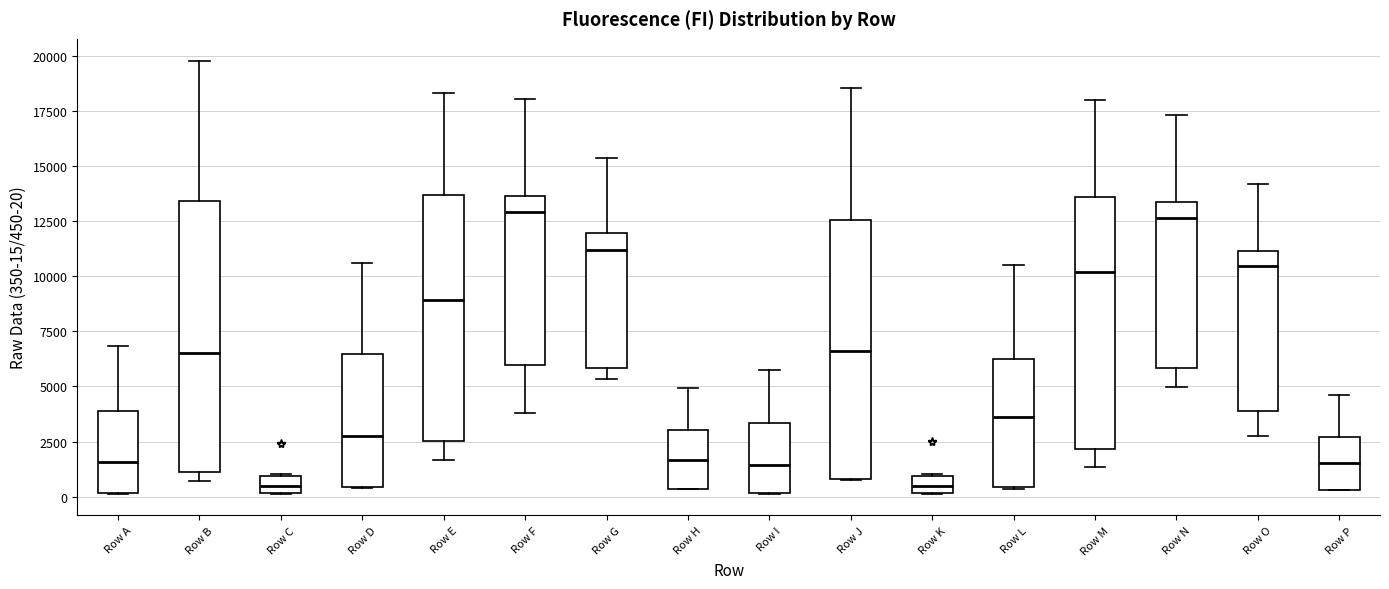

Comparing the boxes themselves (not the whiskers), which one is the tallest?

Row B